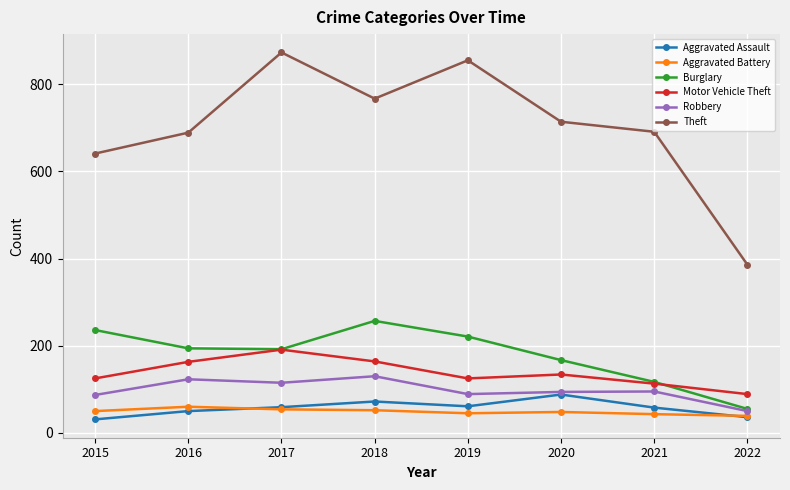

Does the chart display data point markers on the line(s)?

Yes